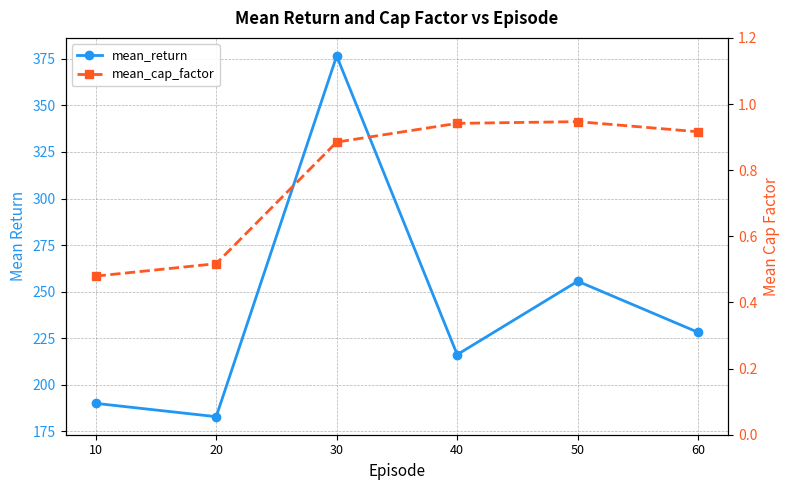

Reading left to right, transcribe all the data shown in this chart.

mean_return: 10=190.1	20=182.9	30=376.6	40=216.2	50=255.6	60=228.2
mean_cap_factor: 10=0.5	20=0.5	30=0.9	40=0.9	50=0.9	60=0.9